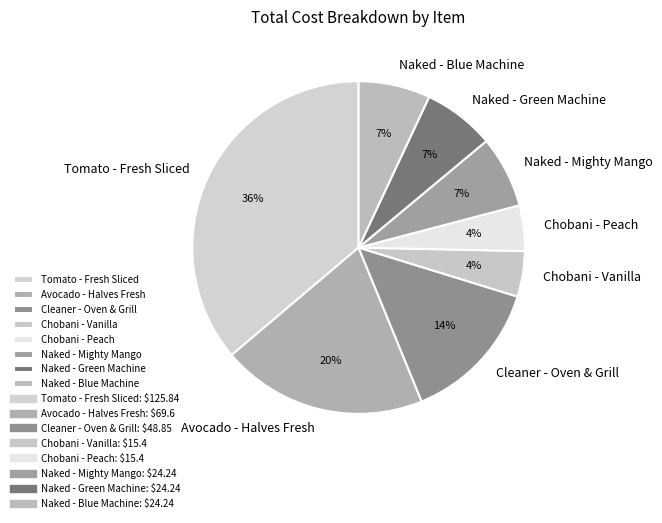

Do Chobani - Peach and Naked - Green Machine together represent more than half of the pie?

No